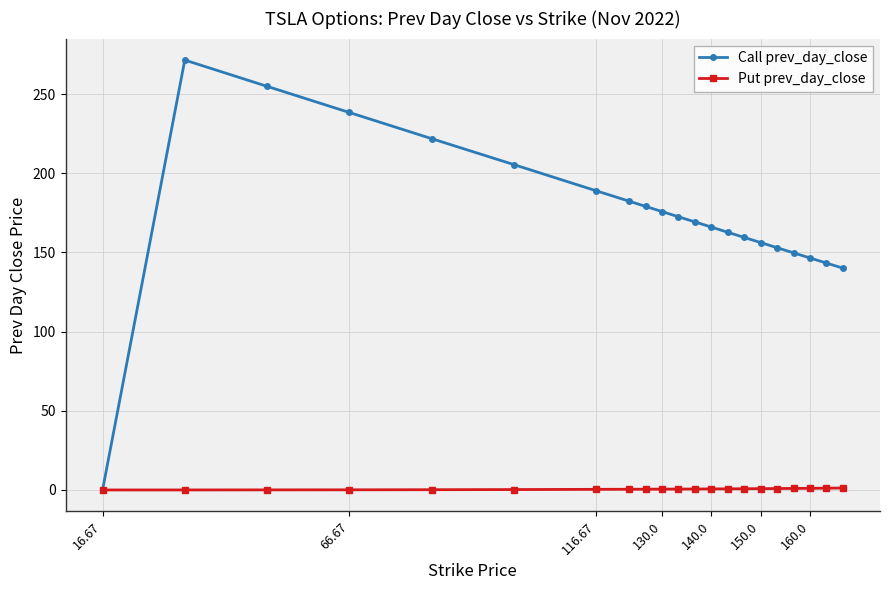

Which series has the widest spread of values?

Call prev_day_close